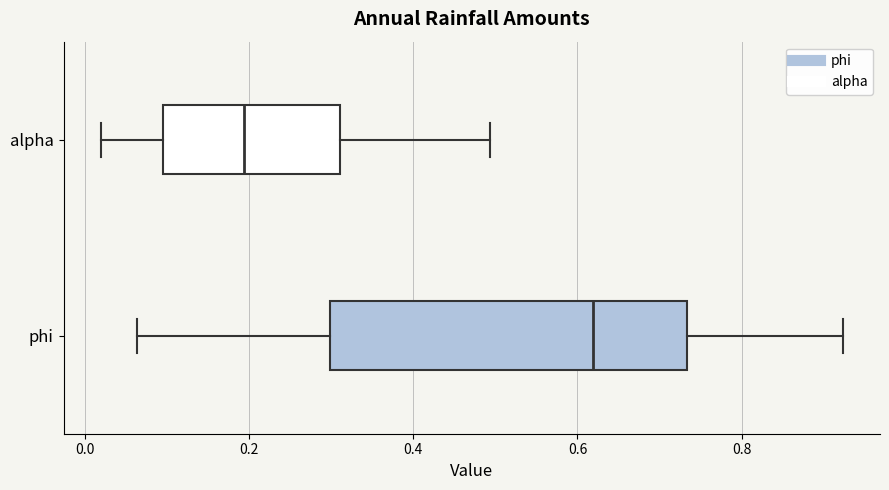

Reading bottom to top, transcribe this box plot: for each box, give where its median line is, the range the box spans, and where its two whiskers end, as read against the x-axis. The values are not printed on the chart, so give them approximately, as read against the axis.

phi: median 0.62, box 0.30 to 0.74, whiskers 0.06 to 0.92
alpha: median 0.20, box 0.10 to 0.32, whiskers 0.02 to 0.50